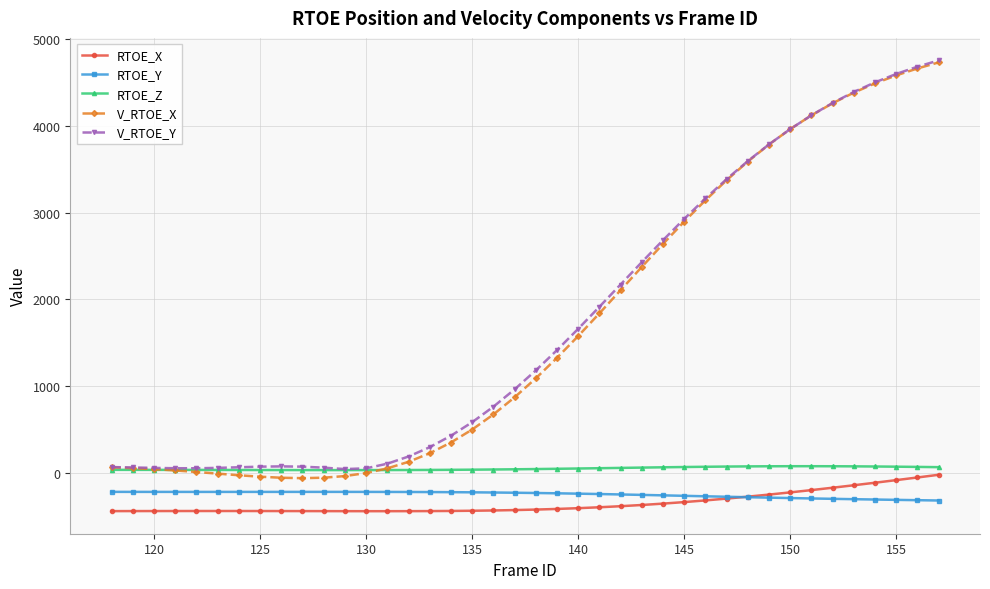

What is the smallest value displayed?

-443.6